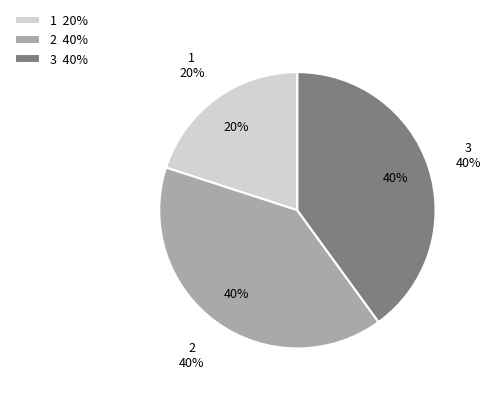

Is the sum of 3 and 1 greater than half?

Yes